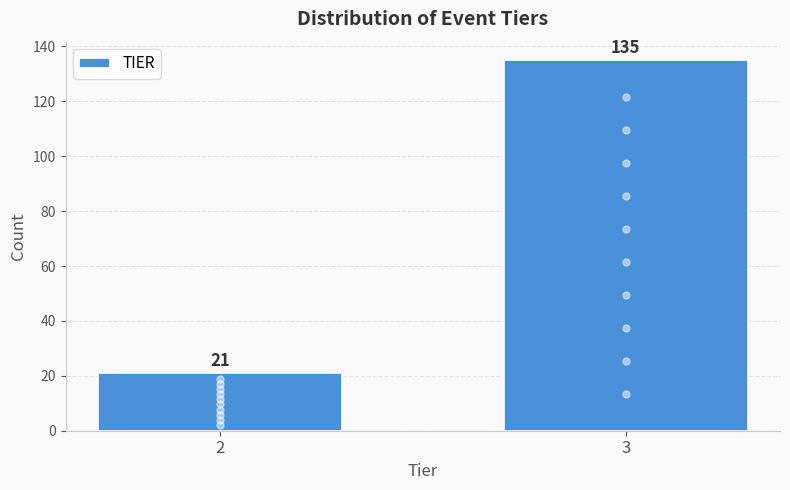

Reading left to right, transcribe all the data shown in this chart.

2=21	3=135